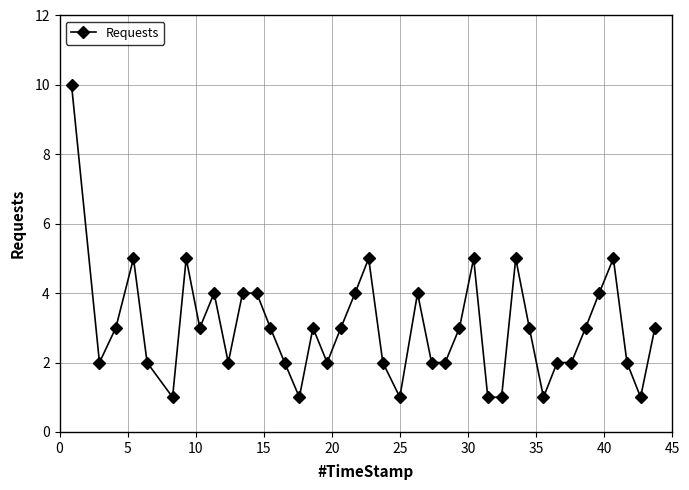

What is the value of the 35th point from the left?

3